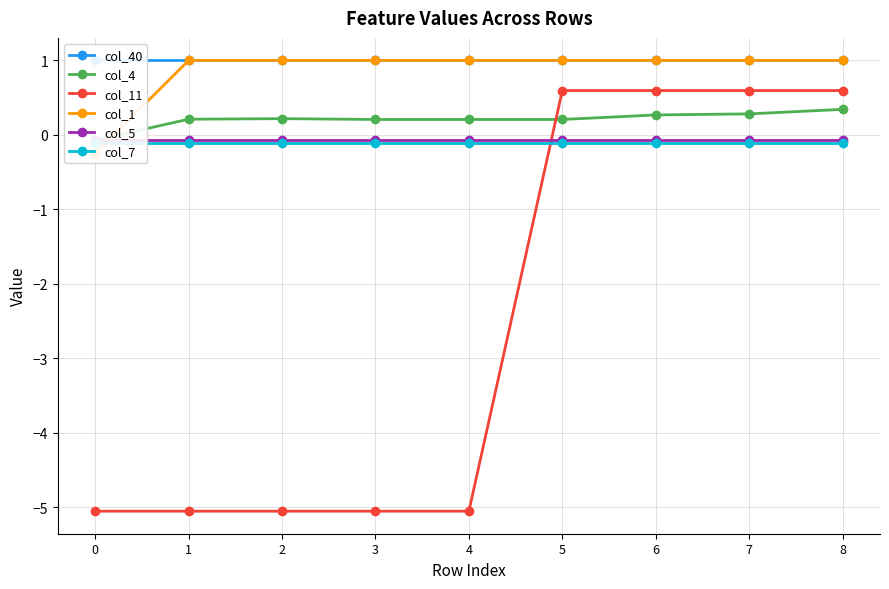

Which has a higher value, 6 or 5?

6